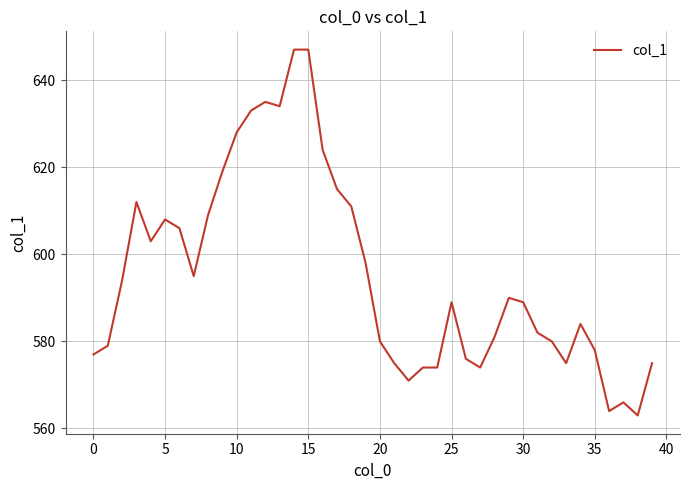

Count the number of categories in the chart.

40